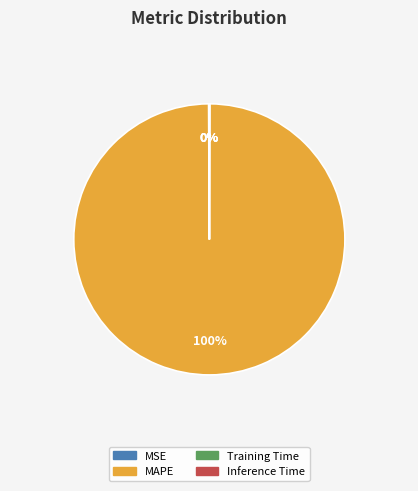

To the nearest percent, what is the average slice percentage?

25%